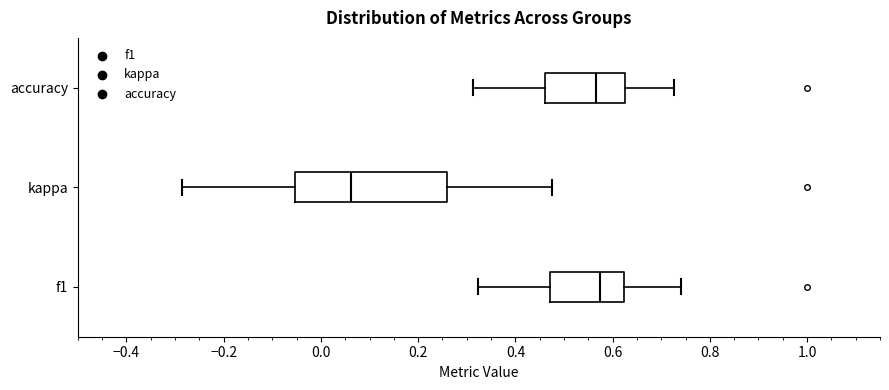

Where is the right edge of the box for kappa on the x-axis? The values are not printed on the chart, so give them approximately, as read against the axis.

0.26